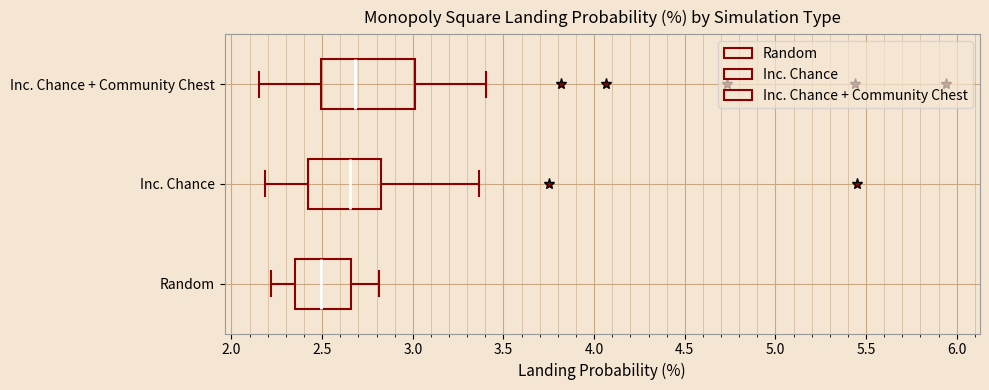

Comparing the boxes themselves (not the whiskers), which one is the widest?

Inc. Chance + Community Chest